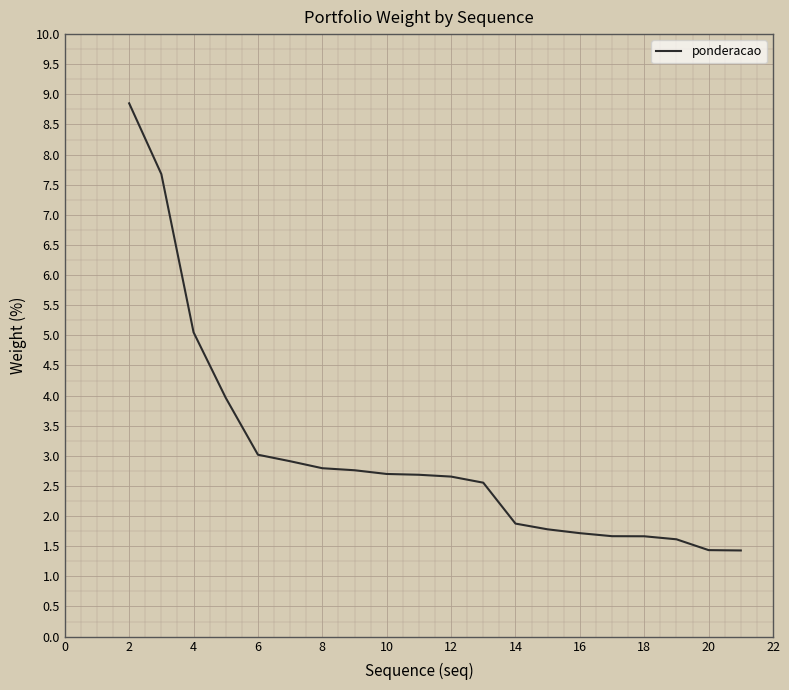

What is the minimum value shown in the chart?

1.4